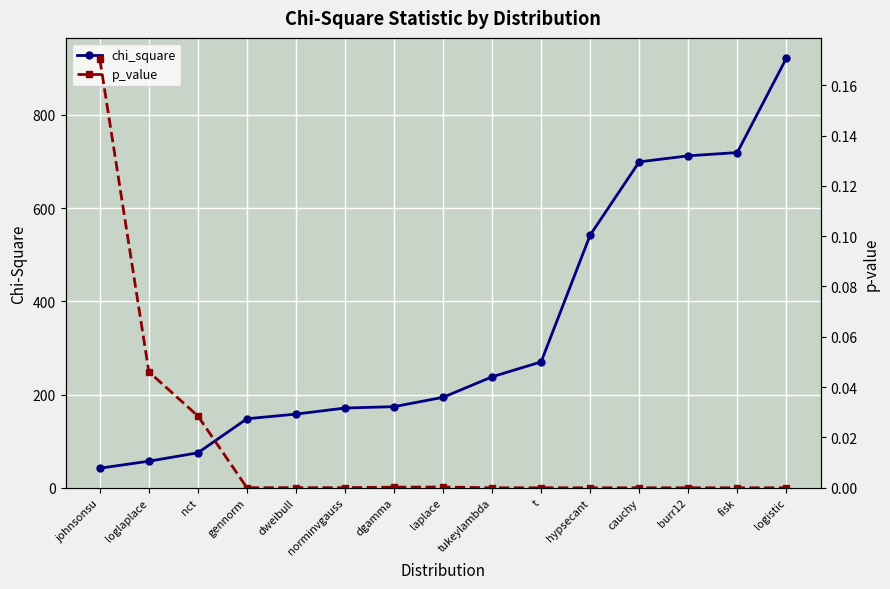

Rank the series at t from lowest to highest value.

p_value, chi_square